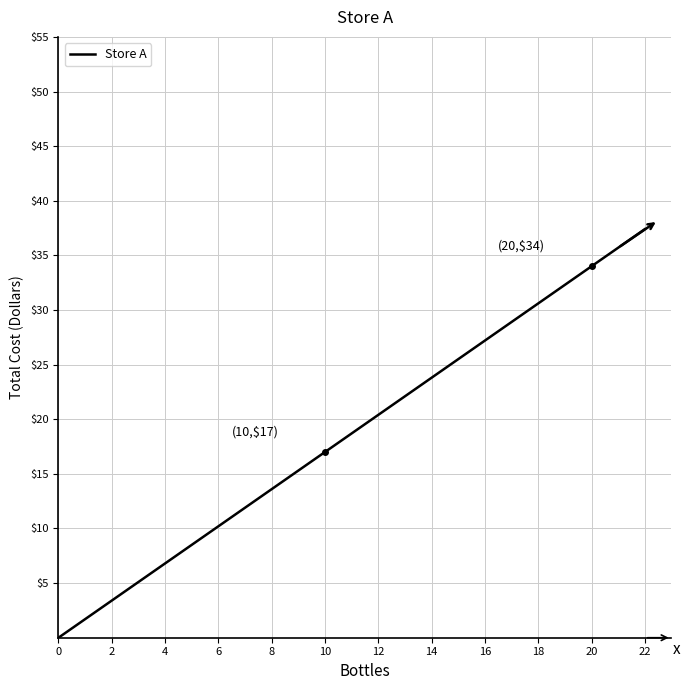

What is the maximum value shown in the chart?

37.4